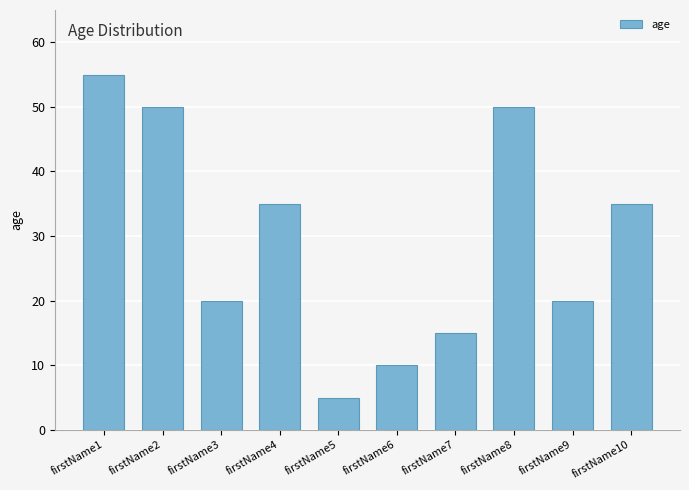

What is the maximum value shown in the chart?

55